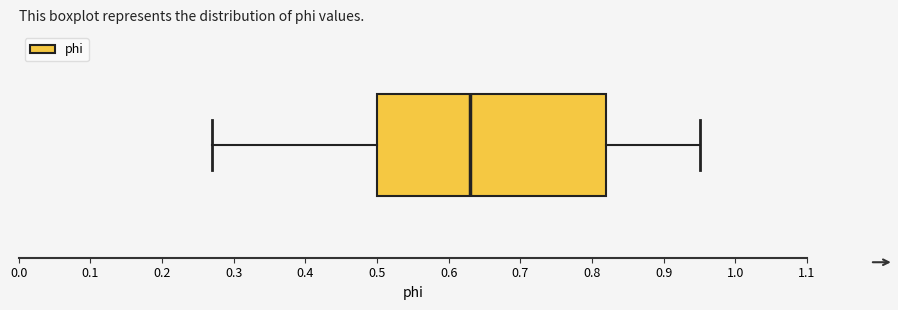

Read this box plot against the x-axis: the position of the median line, the range covered by the box, and the ends of both whiskers. The values are not printed on the chart, so give them approximately, as read against the axis.

median 0.63, box 0.50 to 0.82, whiskers 0.27 to 0.95